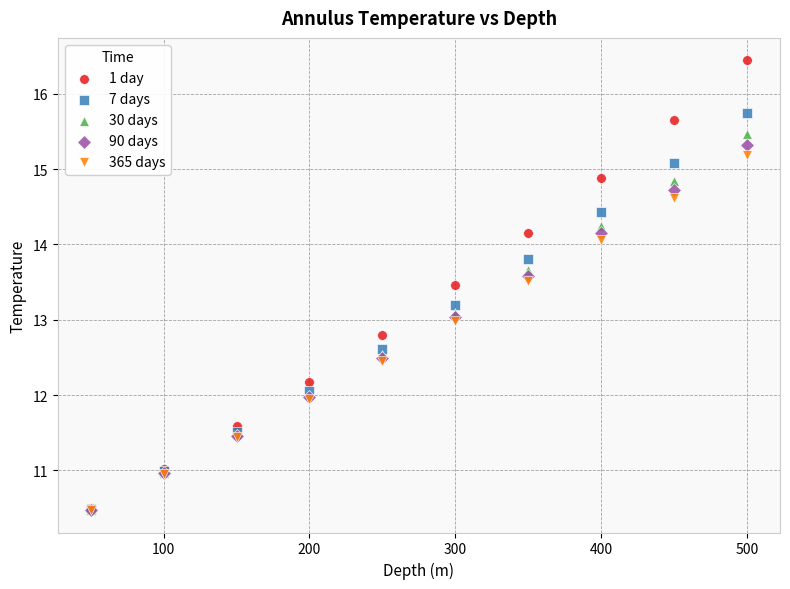

What are all the series names shown in the legend?

1 day, 7 days, 30 days, 90 days, 365 days